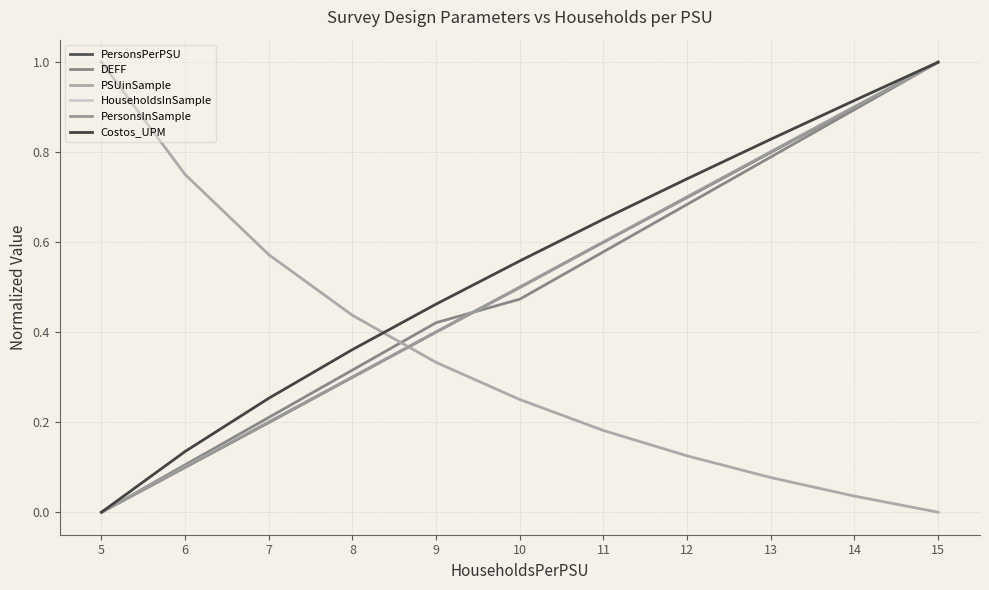

Is this an area chart (filled region under the line)?

No